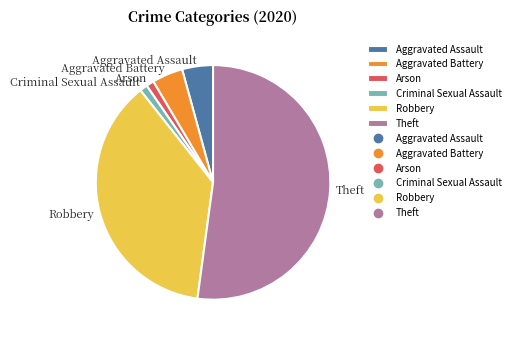

Does Robbery account for over 50% of the chart?

No